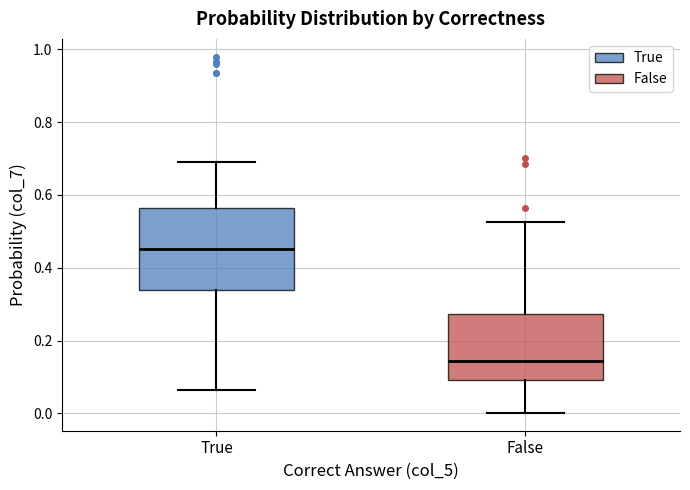

Reading left to right, transcribe this box plot: for each box, give where its median line is, the range the box spans, and where its two whiskers end, as read against the y-axis. The values are not printed on the chart, so give them approximately, as read against the axis.

True: median 0.46, box 0.34 to 0.56, whiskers 0.06 to 0.70
False: median 0.14, box 0.10 to 0.28, whiskers 0.00 to 0.52